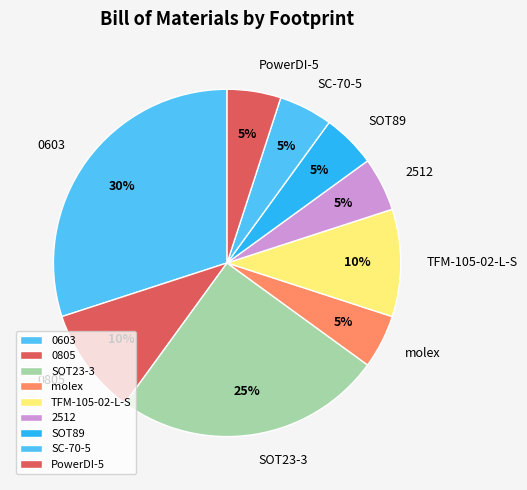

To the nearest percent, what is the combined percentage of 2512 and PowerDI-5?

10%